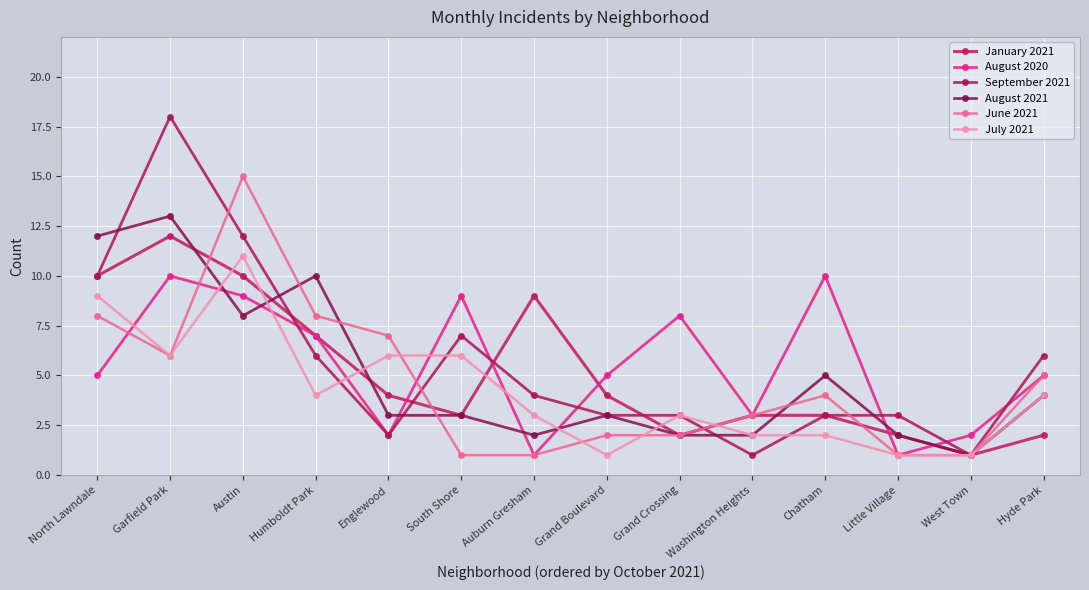

Reading left to right, list all the values displayed in this chart.

January 2021: 10	12	10	7	4	3	9	4	2	3	3	2	1	2
August 2020: 5	10	9	7	2	9	1	5	8	3	10	1	2	5
September 2021: 10	18	12	6	2	7	4	3	3	1	3	3	1	6
August 2021: 12	13	8	10	3	3	2	3	2	2	5	2	1	4
June 2021: 8	6	15	8	7	1	1	2	2	3	4	1	1	5
July 2021: 9	6	11	4	6	6	3	1	3	2	2	1	1	4